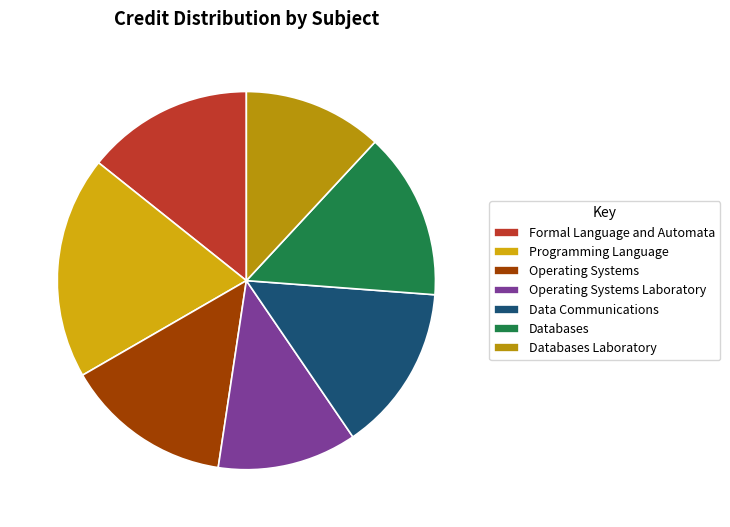

How many slices are in this pie chart?

7